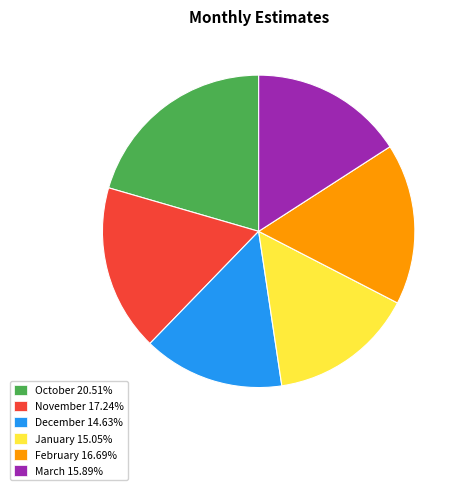

Which has a higher value, February or November?

November